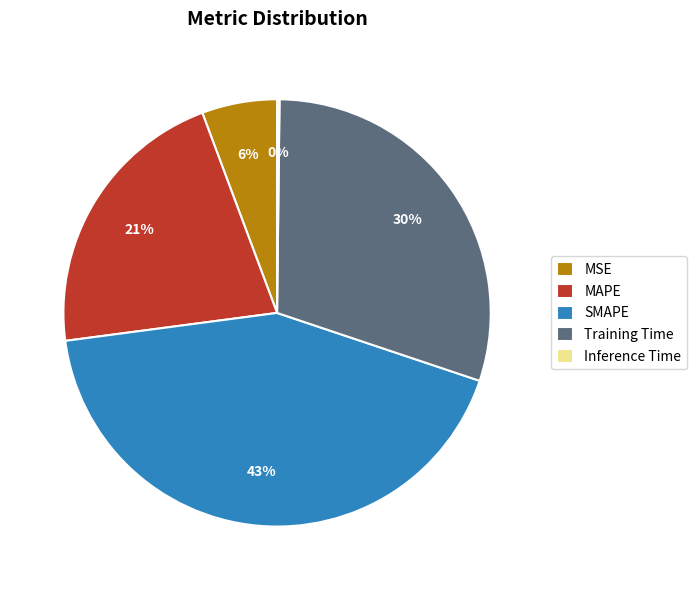

Is there a majority slice in this chart?

No